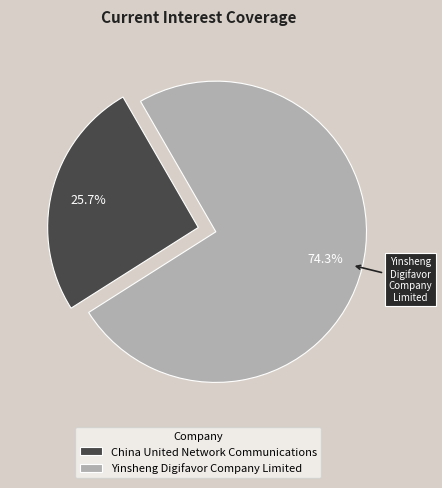

Rank the categories by value from lowest to highest.

China United Network Communications, Yinsheng Digifavor Company Limited